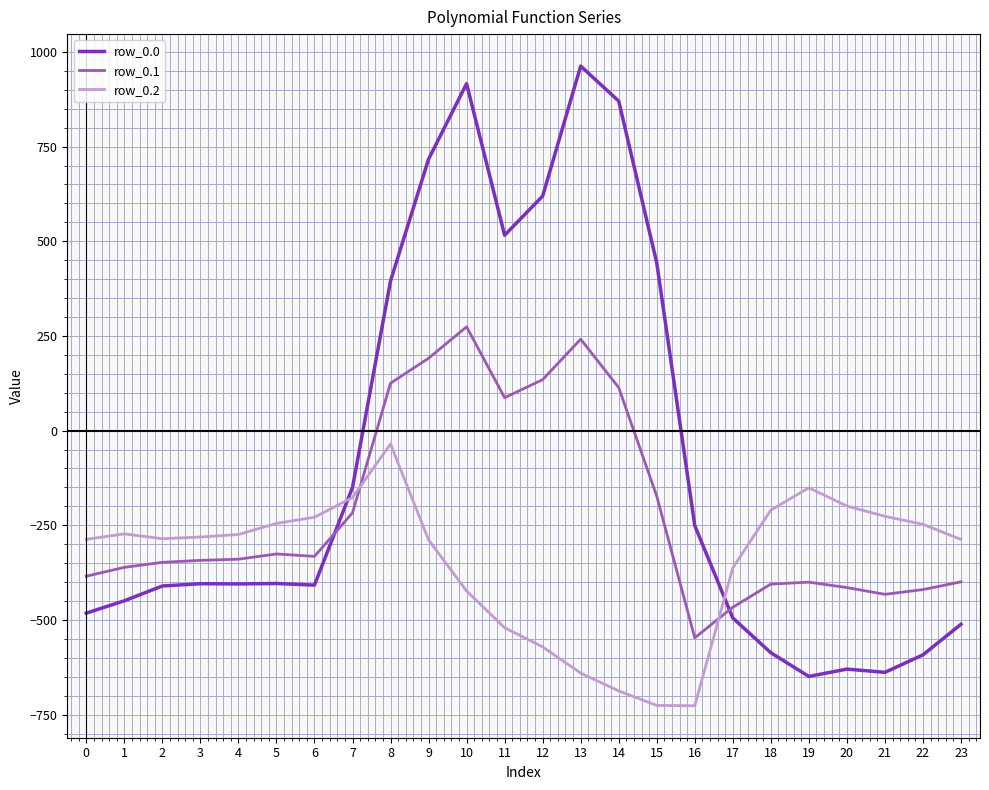

Read the row_0.2 value at 13.

-640.4